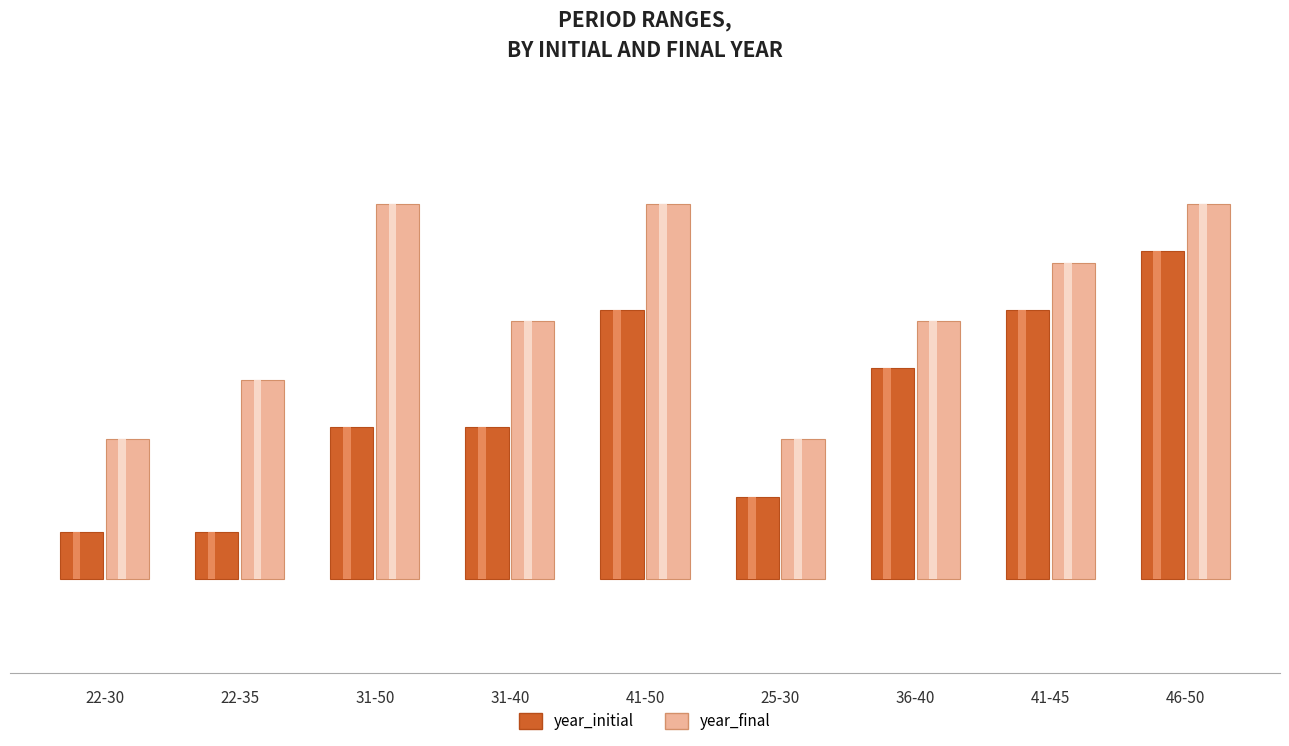

How many categories are shown in the chart?

9